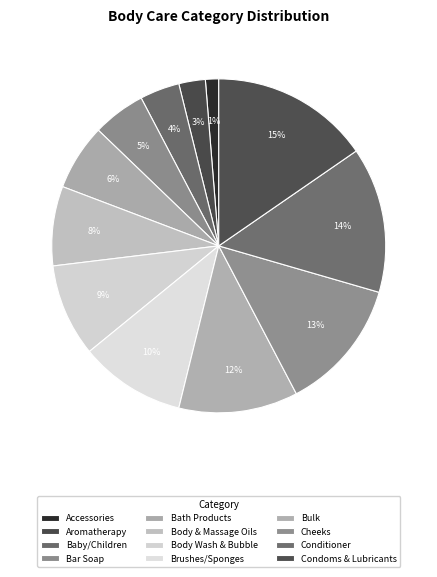

Rank the categories by value from highest to lowest.

Condoms & Lubricants, Conditioner, Cheeks, Bulk, Brushes/Sponges, Body Wash & Bubble, Body & Massage Oils, Bath Products, Bar Soap, Baby/Children, Aromatherapy, Accessories